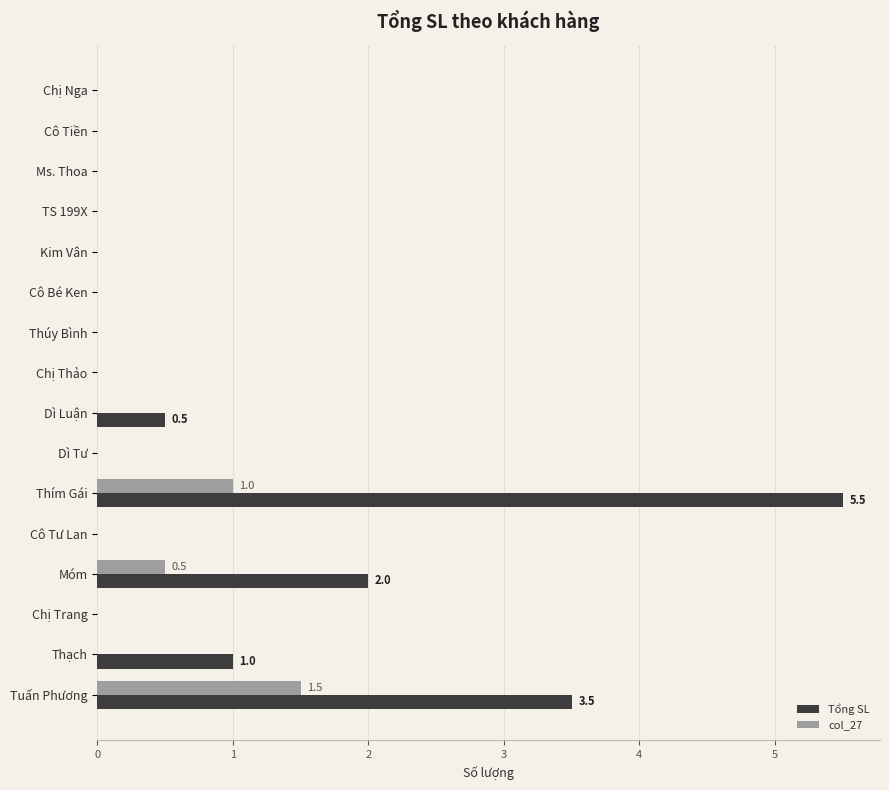

What is the highest value of the col_27 series?

1.5